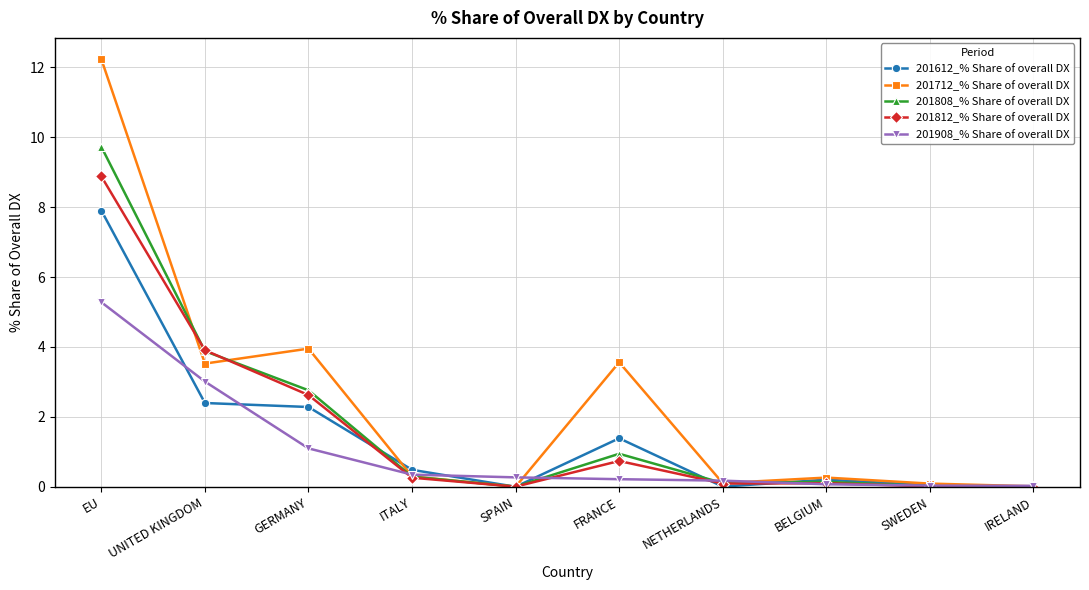

What is the difference between the 201908_% Share of overall DX values at SPAIN and IRELAND?

0.2